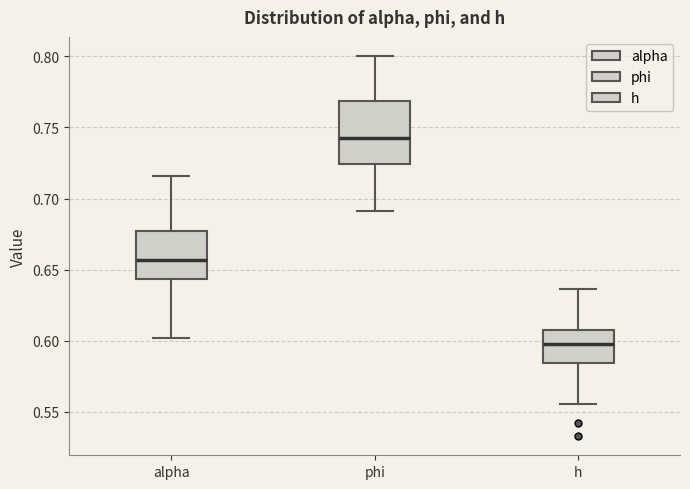

Reading left to right, read every box against the y-axis: the position of its median line, the range the box covers, and the ends of its whiskers. The values are not printed on the chart, so give them approximately, as read against the axis.

alpha: median 0.655, box 0.645 to 0.675, whiskers 0.600 to 0.715
phi: median 0.745, box 0.725 to 0.770, whiskers 0.690 to 0.800
h: median 0.600, box 0.585 to 0.610, whiskers 0.555 to 0.635